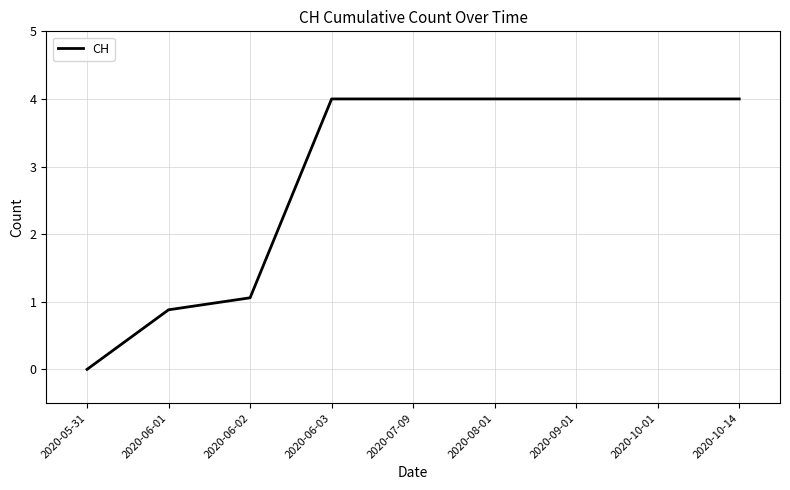

What is the ratio of the value at 2020-08-01 to the value at 2020-06-03?

1.0